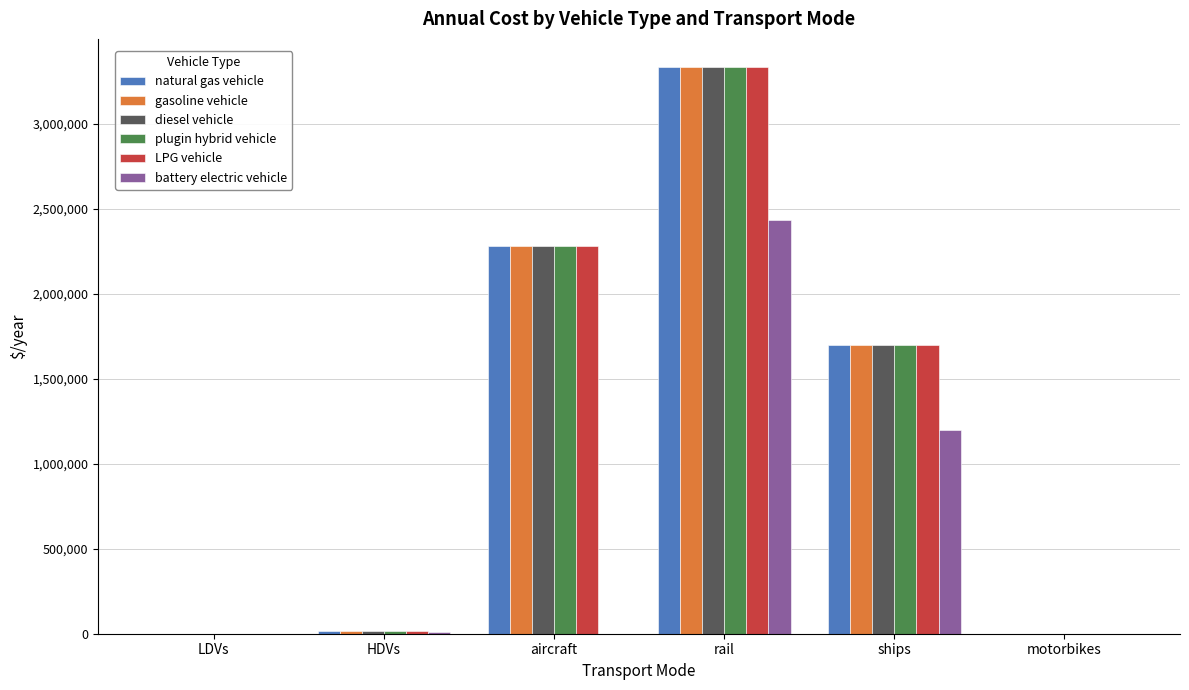

True or false: natural gas vehicle has a value of 2279319.0 at aircraft.

True